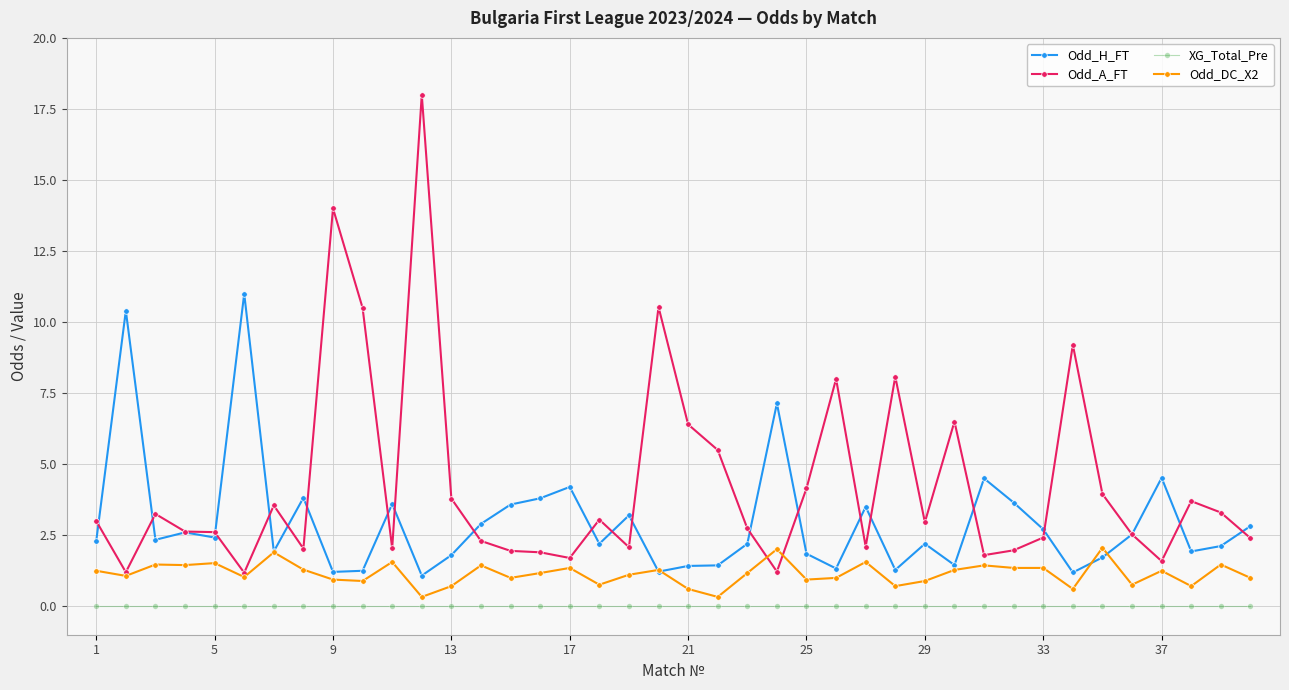

Rank the series by their average value, from lowest to highest.

XG_Total_Pre, Odd_DC_X2, Odd_H_FT, Odd_A_FT